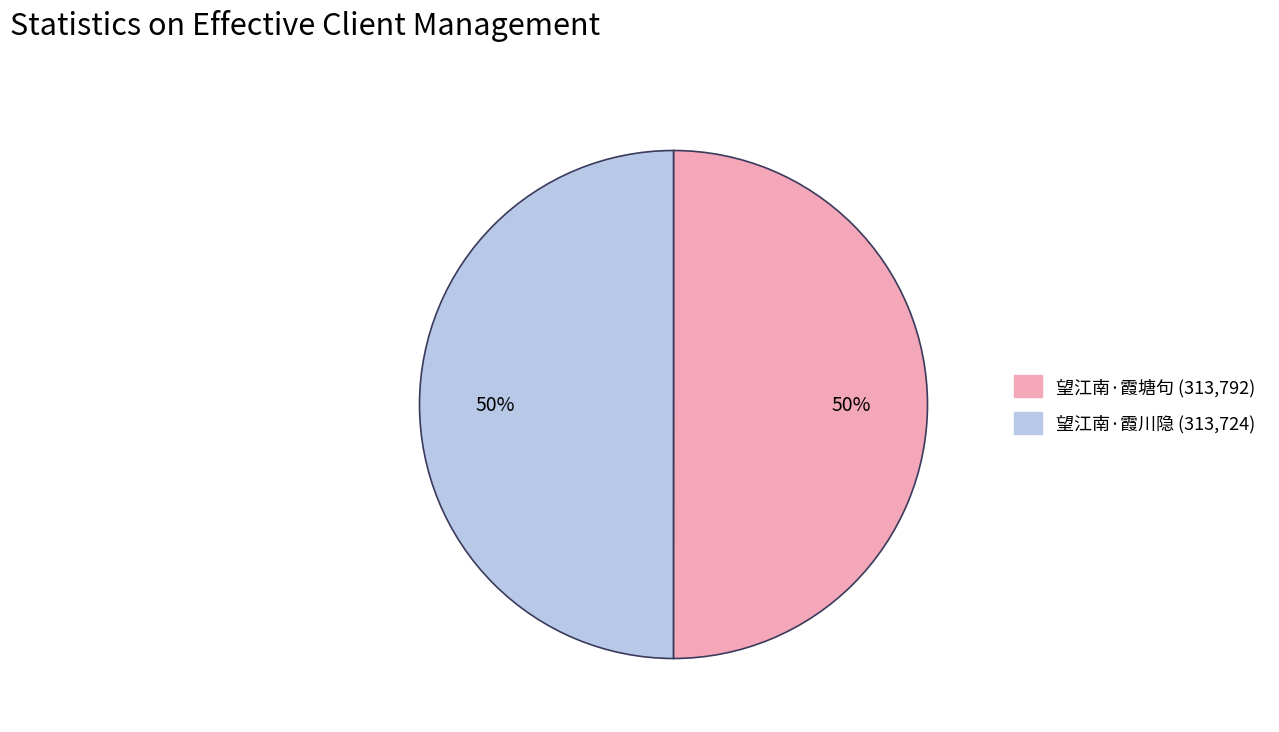

To the nearest percent, what portion does 望江南·霞塘句 (313,792) represent?

50%